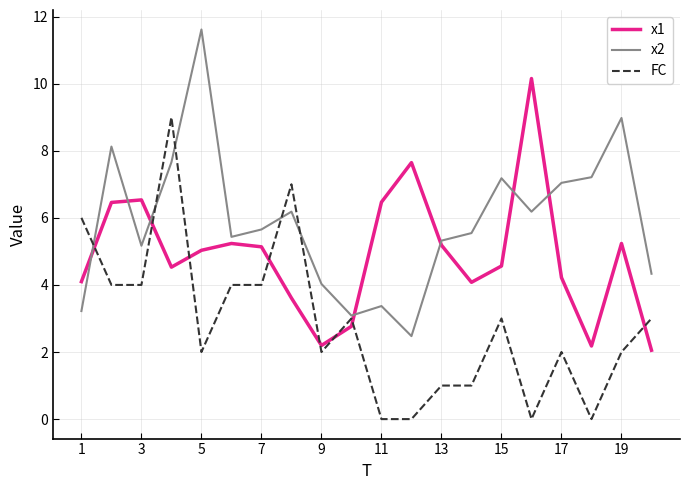

What are all the series names shown in the legend?

x1, x2, FC